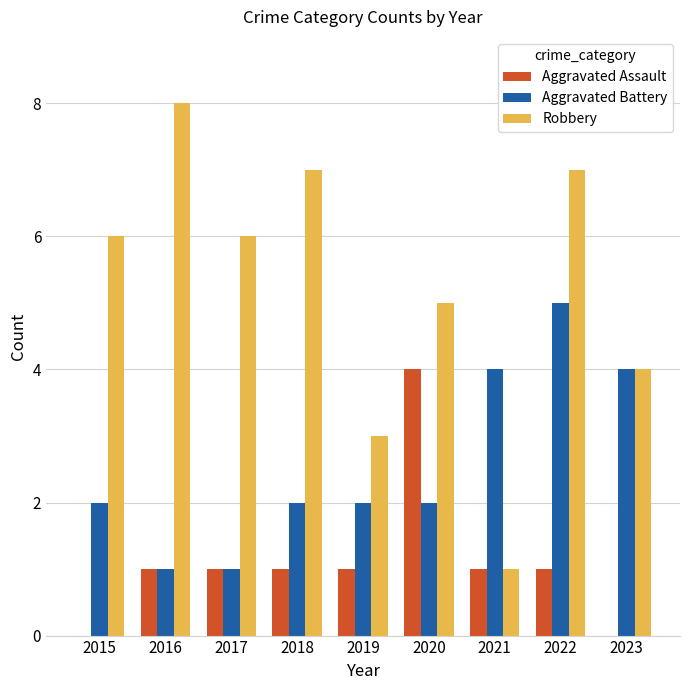

Which series has the largest total across all categories?

Robbery